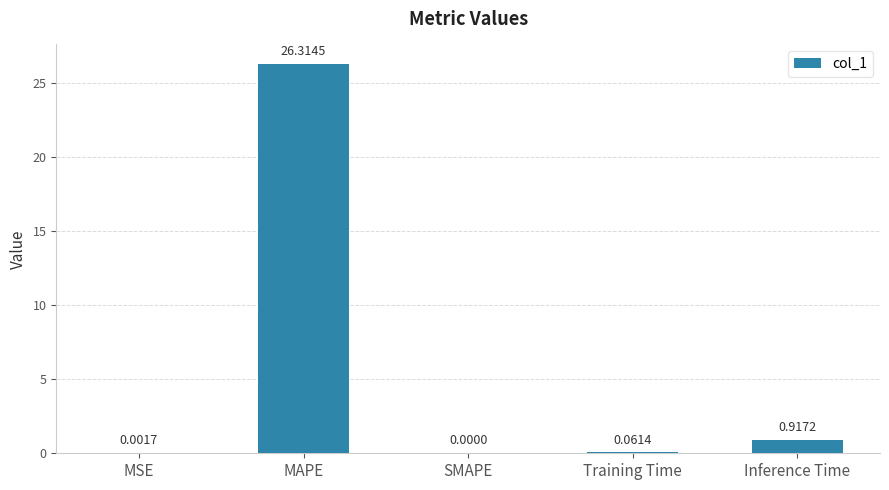

The chart shows a value of 26.3 at MAPE. True or false?

True